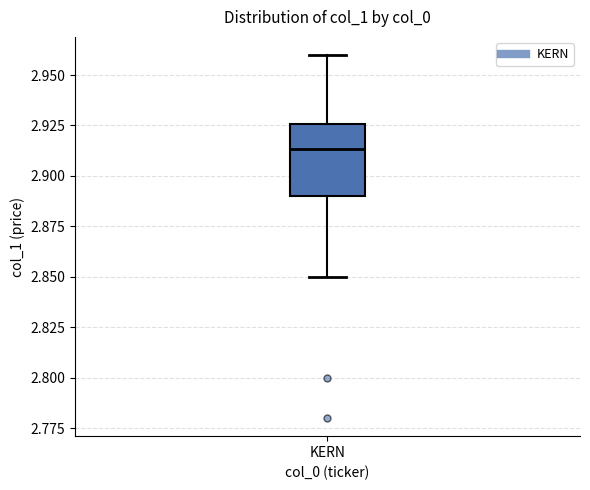

Transcribe this box plot: give where the median line is, the range the box spans, and where the two whiskers end, as read against the y-axis. The values are not printed on the chart, so give them approximately, as read against the axis.

median 2.915, box 2.890 to 2.925, whiskers 2.850 to 2.960